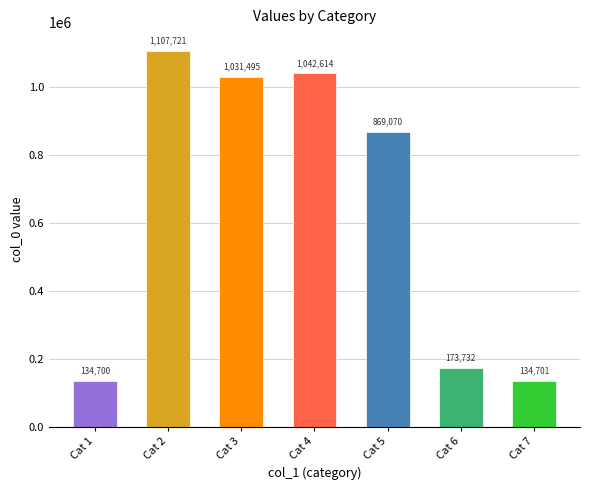

At which category does the chart reach its minimum across all series?

Cat 1